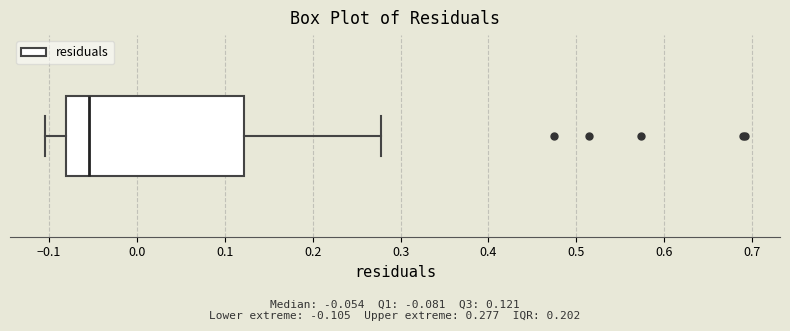

Transcribe this box plot: give where the median line is, the range the box spans, and where the two whiskers end, as read against the x-axis. The values are not printed on the chart, so give them approximately, as read against the axis.

median -0.05, box -0.08 to 0.12, whiskers -0.10 to 0.28